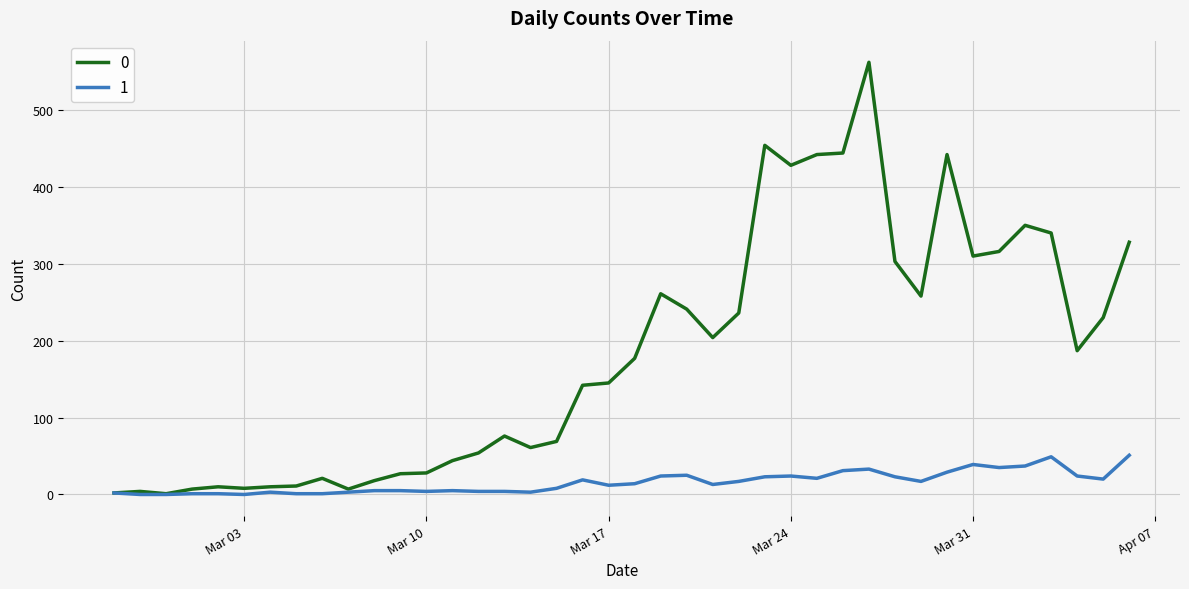

Rank the series by their maximum value, from highest to lowest.

0, 1